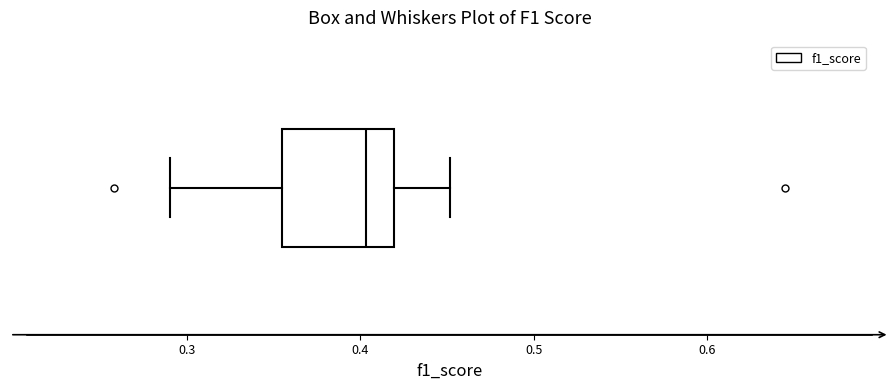

Where is the right edge of the box on the x-axis? The values are not printed on the chart, so give them approximately, as read against the axis.

0.42